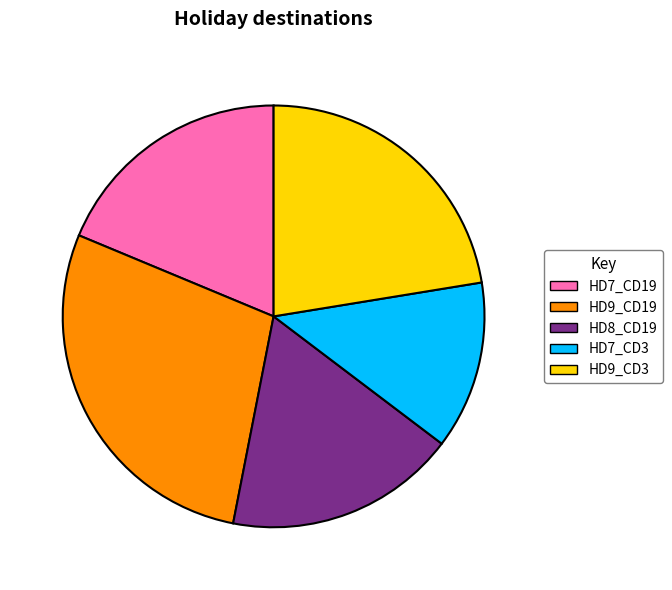

Approximately how many times larger is the value at HD8_CD19 compared to HD7_CD3?

1.4